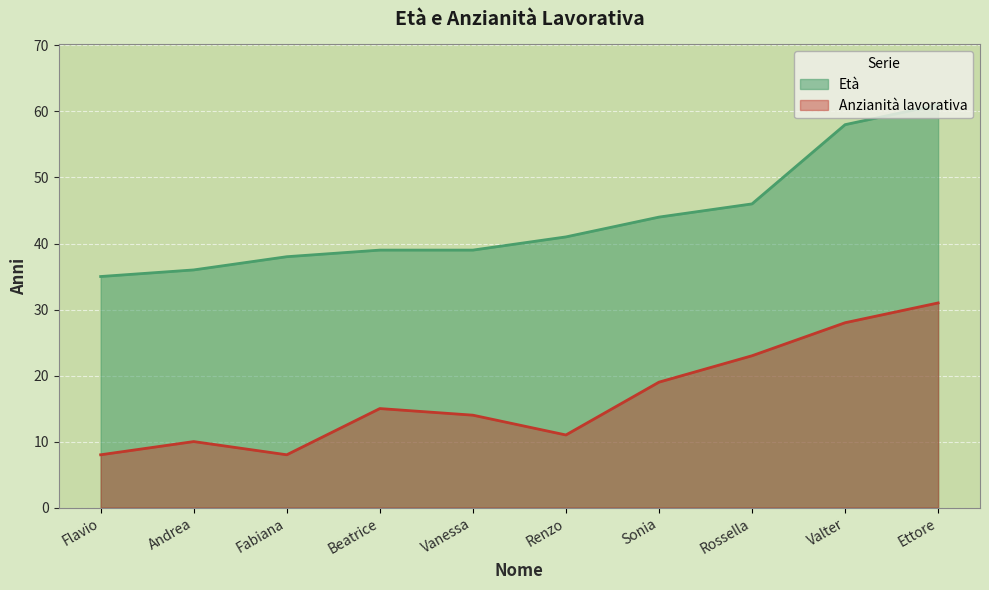

What is the approximate value of Anzianità lavorativa at Valter?

28